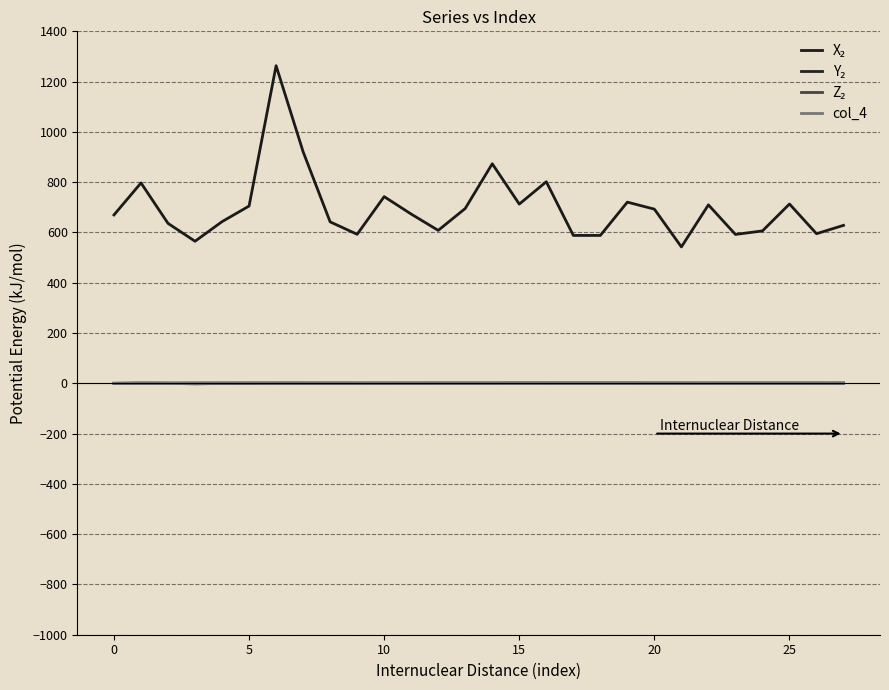

Does the chart have visible grid lines?

Yes